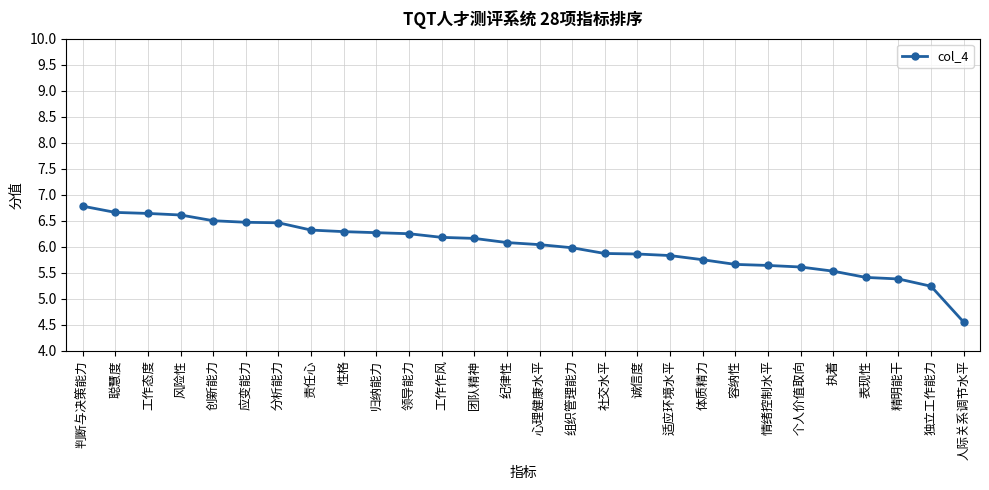

Approximately how many times larger is the value at 独立工作能力 compared to 心理健康水平?

0.9